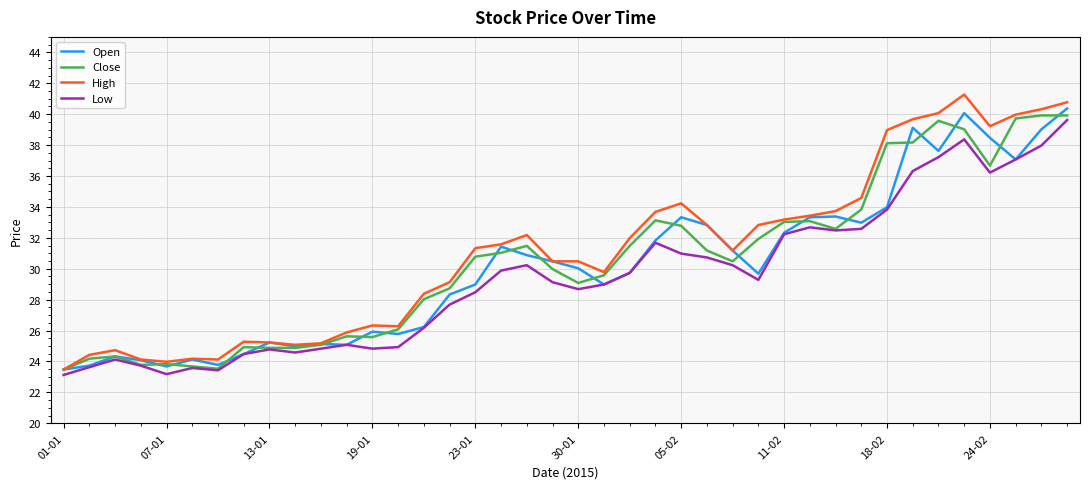

Is this an area chart (filled region under the line)?

No